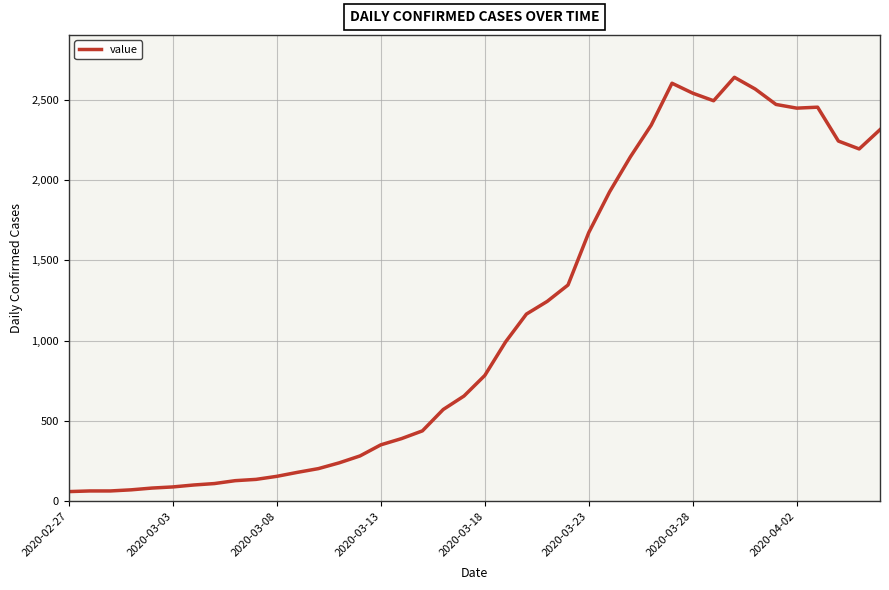

What is the maximum value shown in the chart?

2640